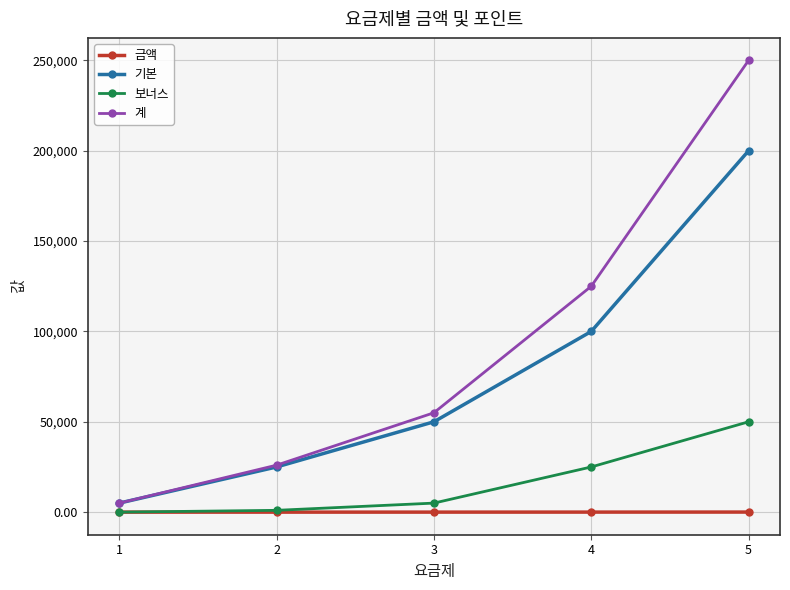

Is it true that 계 equals 55000.0 at 3?

True